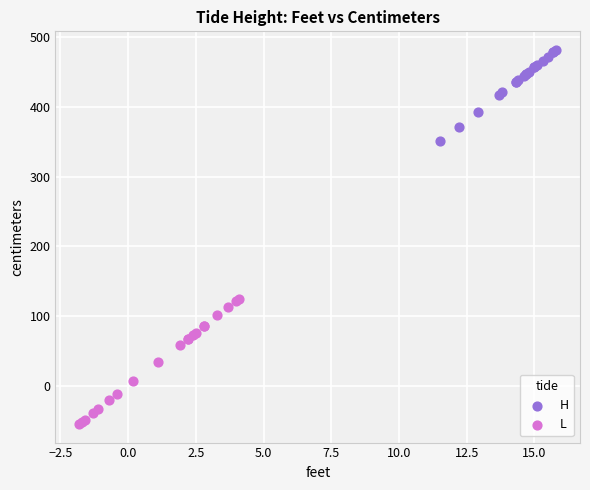

Which series contains the lowest Y value?

L